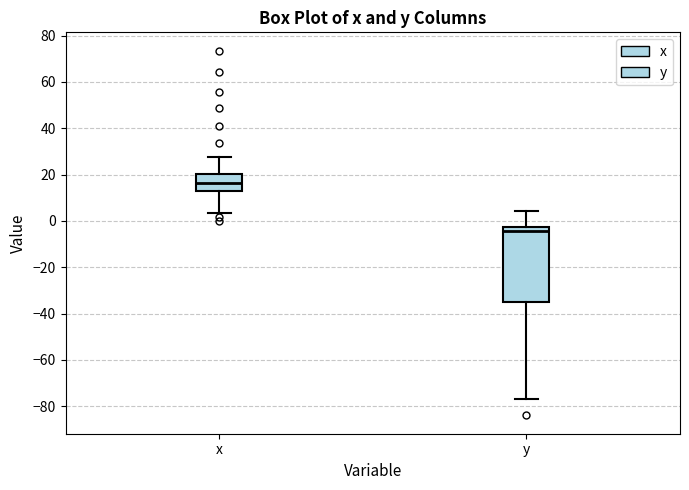

Reading left to right, transcribe this box plot: for each box, give where its median line is, the range the box spans, and where its two whiskers end, as read against the y-axis. The values are not printed on the chart, so give them approximately, as read against the axis.

x: median 16, box 14 to 20, whiskers 4 to 28
y: median -4, box -36 to -2, whiskers -76 to 4